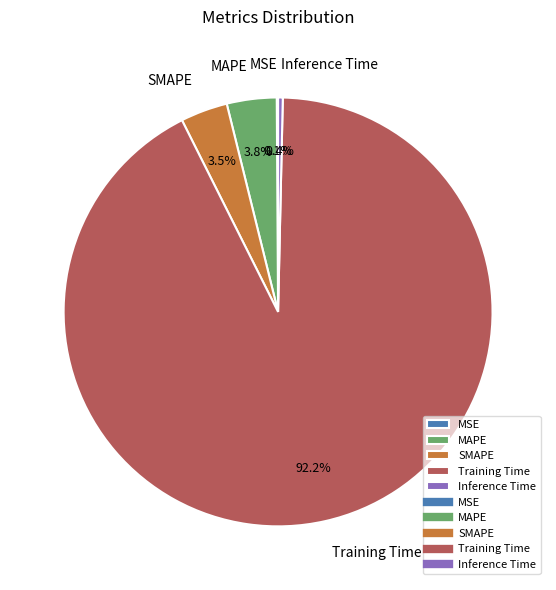

To the nearest percent, what percentage of the pie is Training Time?

92%